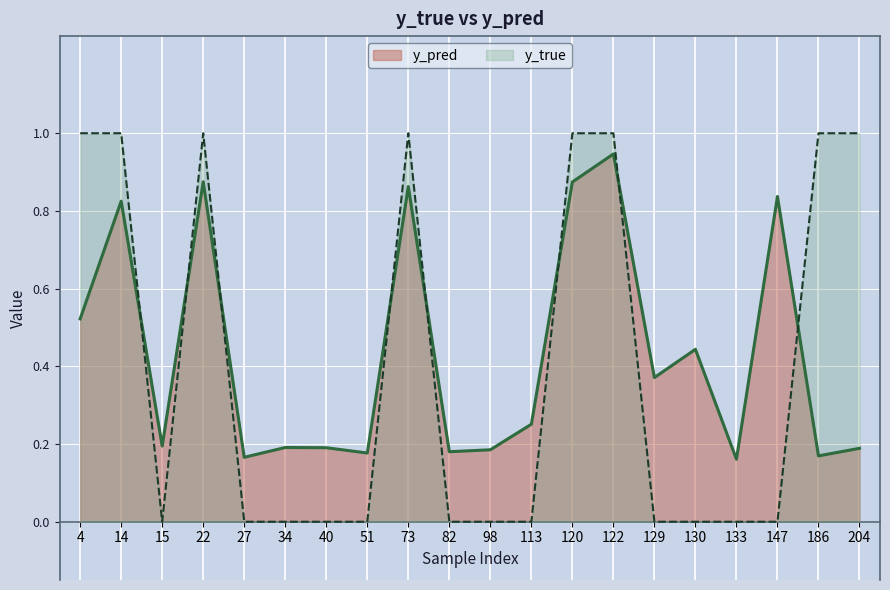

Reading left to right, transcribe all the data shown in this chart.

y_pred: 4=0.5	14=0.8	15=0.2	22=0.9	27=0.2	34=0.2	40=0.2	51=0.2	73=0.9	82=0.2	98=0.2	113=0.3	120=0.9	122=0.9	129=0.4	130=0.4	133=0.2	147=0.8	186=0.2	204=0.2
y_true: 4=1.0	14=1.0	15=0.0	22=1.0	27=0.0	34=0.0	40=0.0	51=0.0	73=1.0	82=0.0	98=0.0	113=0.0	120=1.0	122=1.0	129=0.0	130=0.0	133=0.0	147=0.0	186=1.0	204=1.0